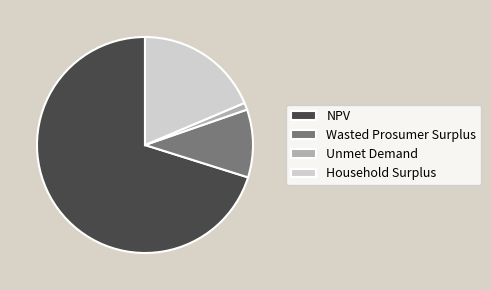

What is the ratio of the value at Wasted Prosumer Surplus to the value at Household Surplus?

0.5